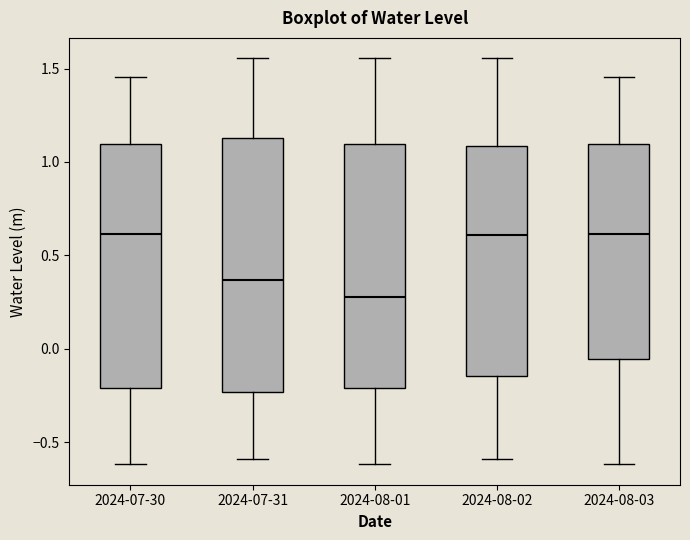

Reading left to right, transcribe this box plot: for each box, give where its median line is, the range the box spans, and where its two whiskers end, as read against the y-axis. The values are not printed on the chart, so give them approximately, as read against the axis.

2024-07-30: median 0.60, box -0.20 to 1.10, whiskers -0.60 to 1.45
2024-07-31: median 0.35, box -0.25 to 1.15, whiskers -0.60 to 1.55
2024-08-01: median 0.30, box -0.20 to 1.10, whiskers -0.60 to 1.55
2024-08-02: median 0.60, box -0.15 to 1.10, whiskers -0.60 to 1.55
2024-08-03: median 0.60, box -0.05 to 1.10, whiskers -0.60 to 1.45